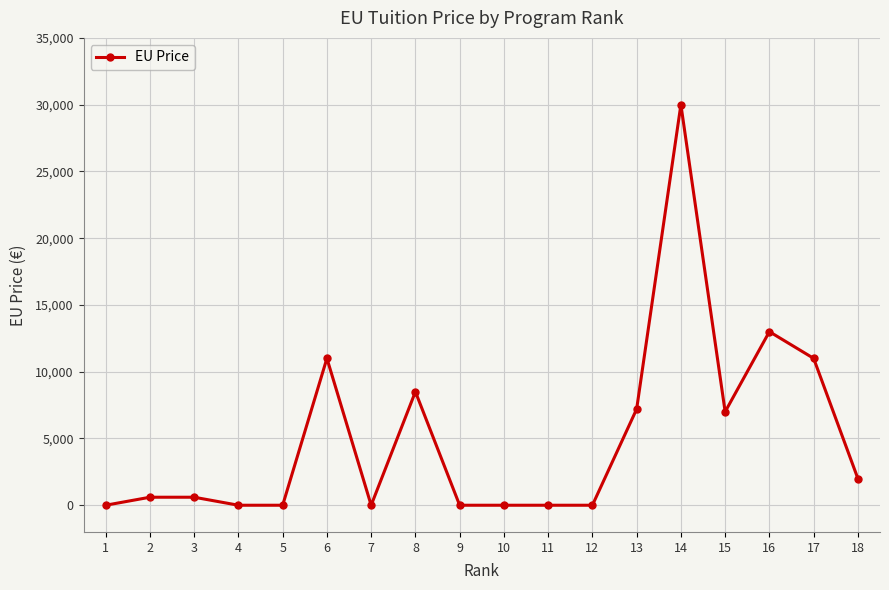

Which label corresponds to the largest value in the chart?

14